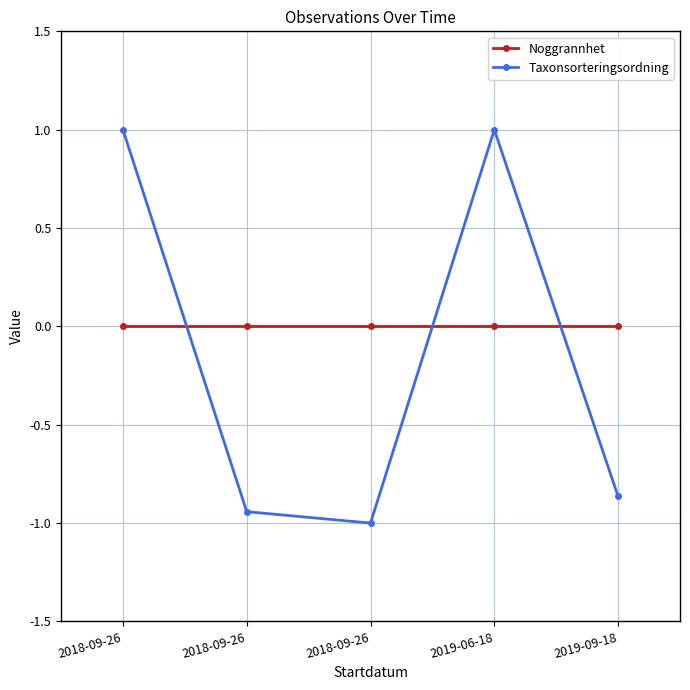

True or false: Taxonsorteringsordning has more than 2 interior local peaks.

False